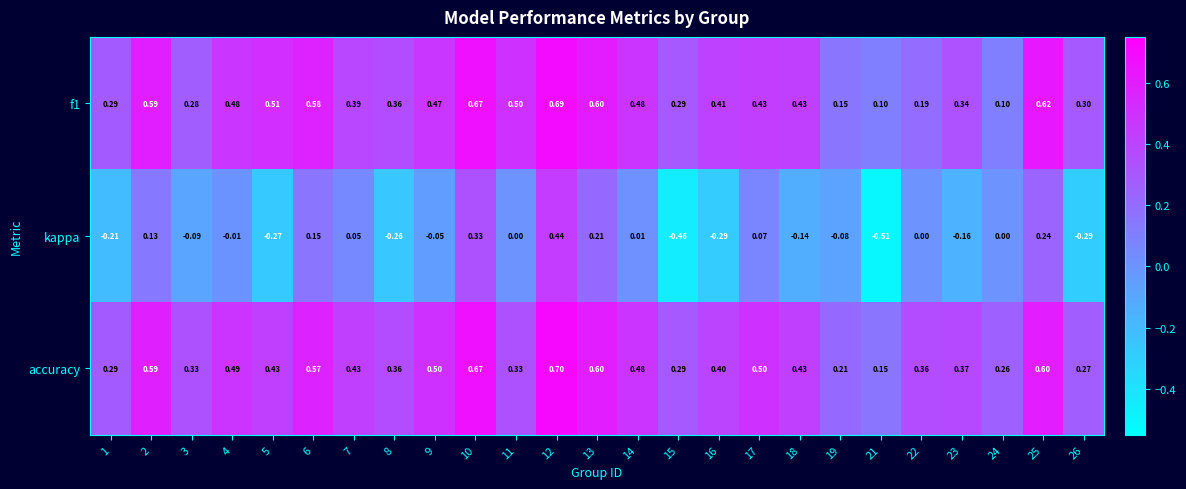

Which label corresponds to the smallest value in the chart?

21